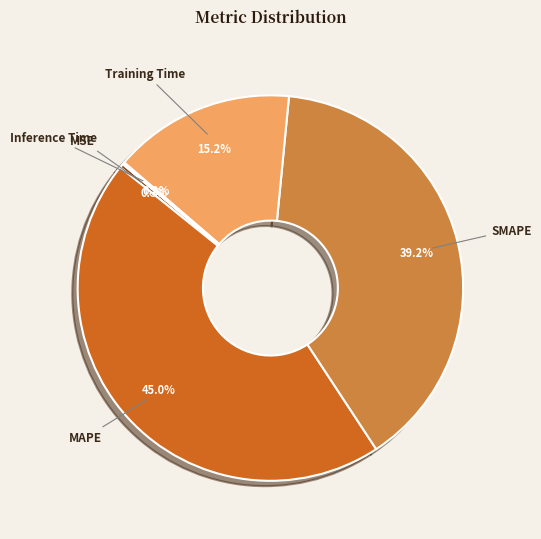

Does MSE account for over 50% of the chart?

No